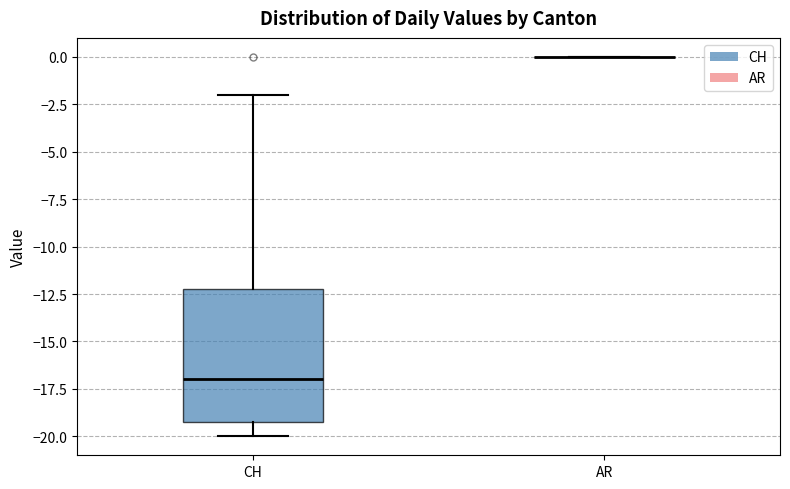

Which box is the tallest, from its lower edge to its upper edge?

CH